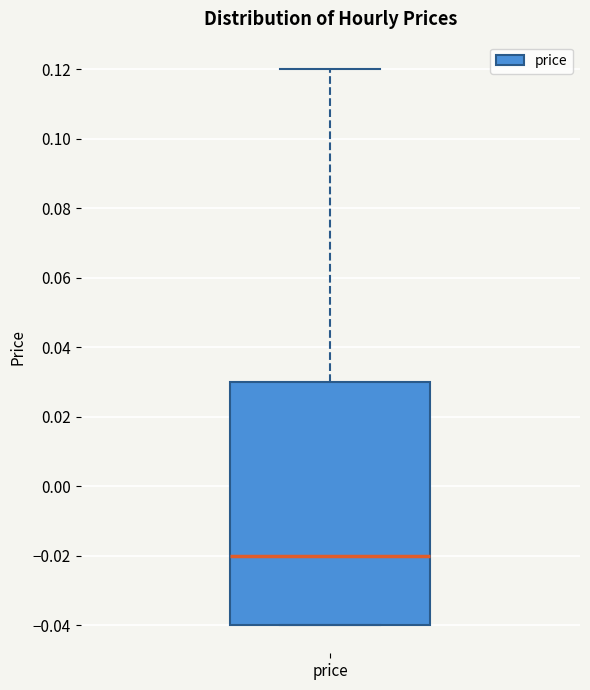

Read this box plot against the y-axis: the position of the median line, the range covered by the box, and the ends of both whiskers. The values are not printed on the chart, so give them approximately, as read against the axis.

median -0.02, box -0.04 to 0.03, whiskers -0.04 to 0.12